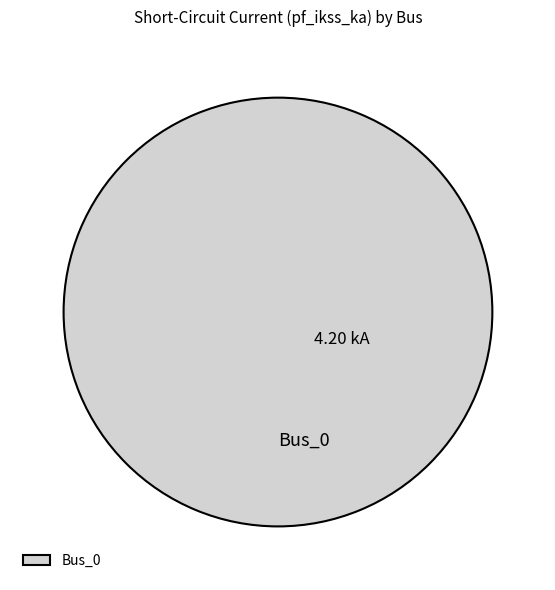

Rank the categories by value from highest to lowest.

Bus_0